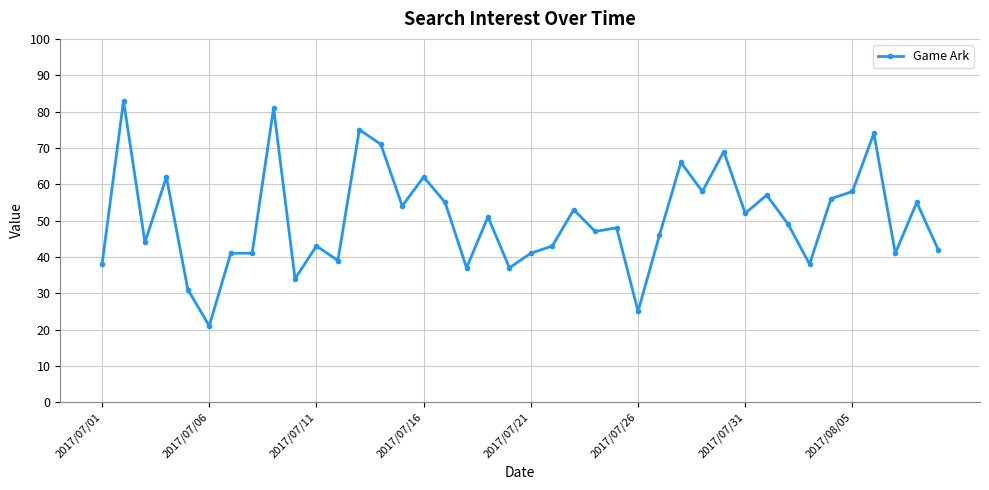

True or false: the data has more than 1 interior local peaks.

True